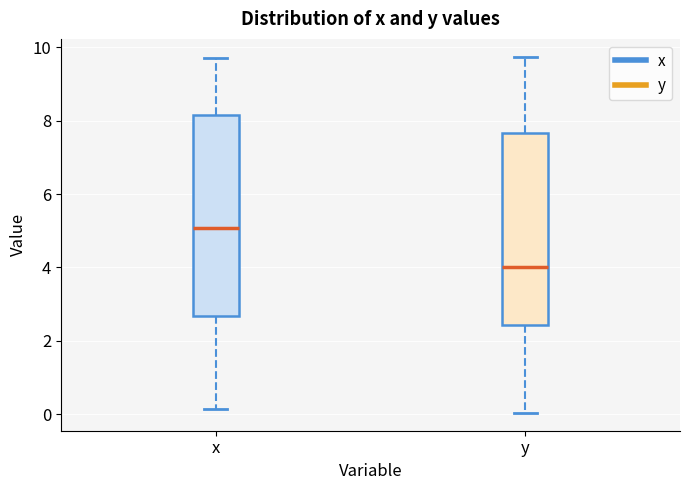

Which box has the lowest median line?

y